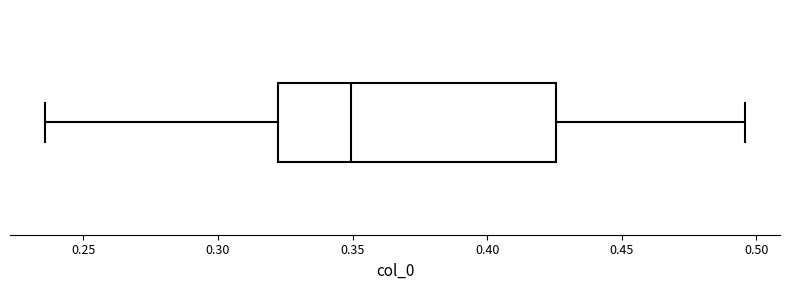

Transcribe this box plot: give where the median line is, the range the box spans, and where the two whiskers end, as read against the x-axis. The values are not printed on the chart, so give them approximately, as read against the axis.

median 0.350, box 0.320 to 0.425, whiskers 0.235 to 0.495